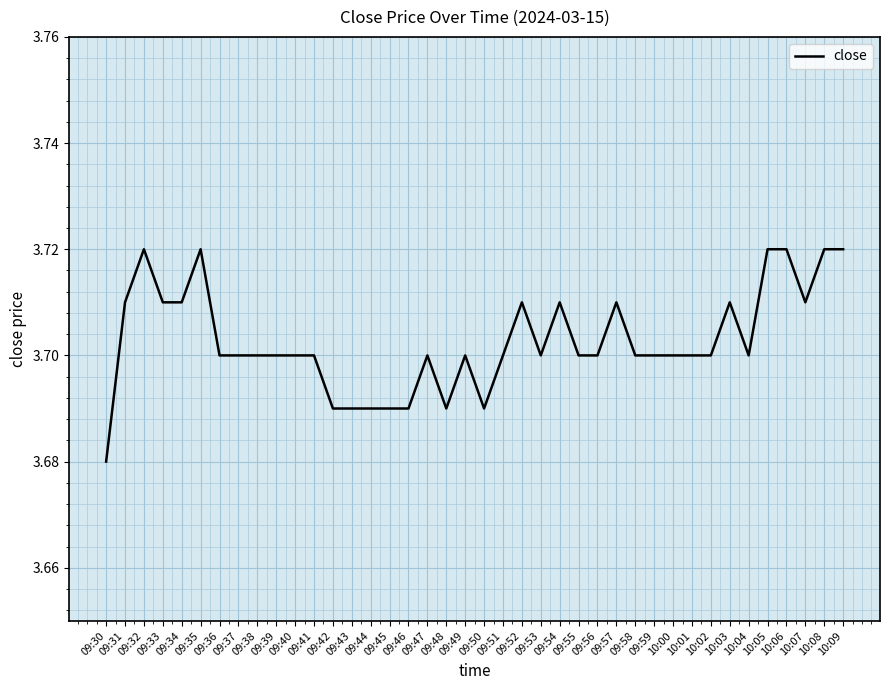

What position from the right is 09:47?

23